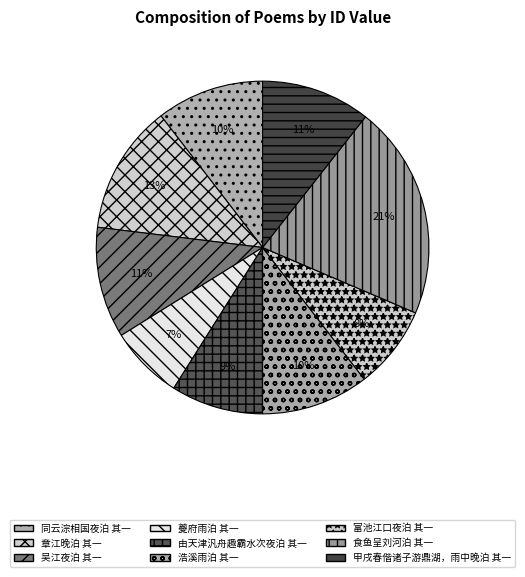

Which category has the smallest portion of the pie?

夔府雨泊 其一